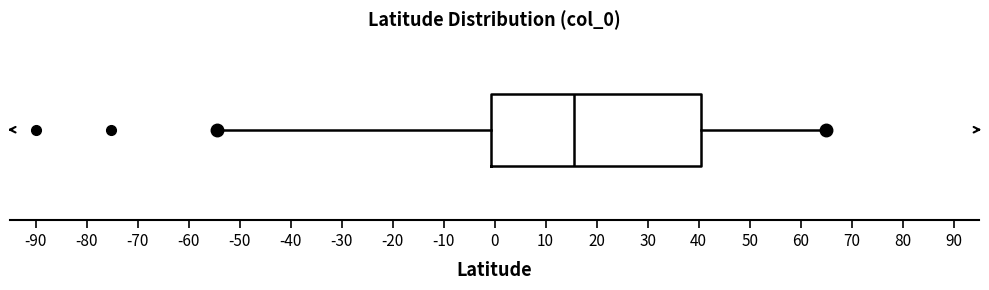

Where does the right whisker of the box end on the x-axis? The values are not printed on the chart, so give them approximately, as read against the axis.

65